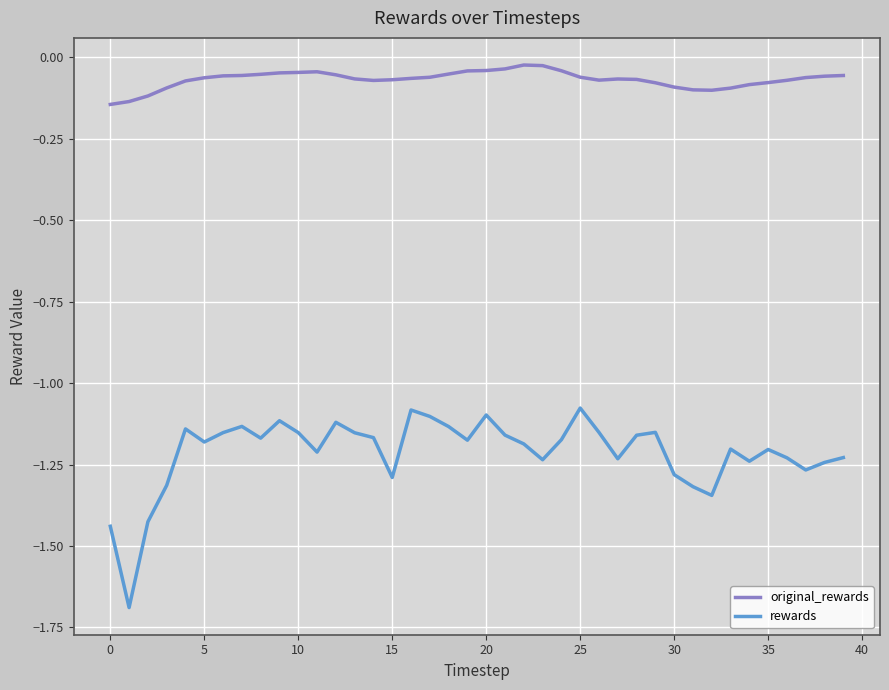

Which series has the largest total across all categories?

original_rewards